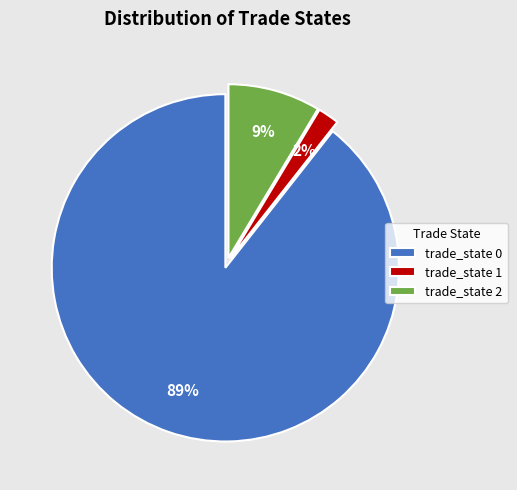

To the nearest percent, what percentage of the pie is trade_state 2?

9%